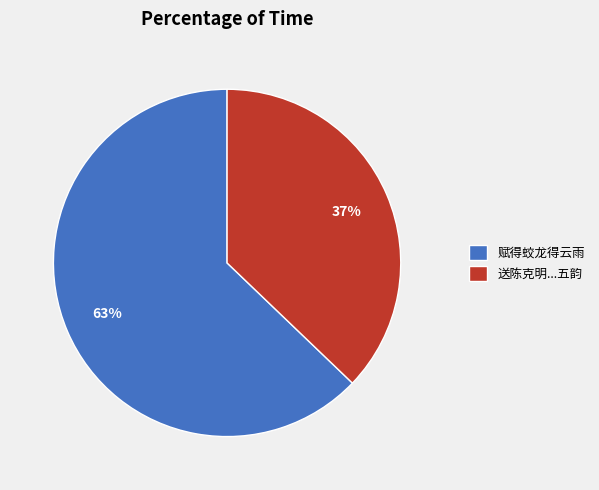

To the nearest percent, what is the average slice percentage?

50%